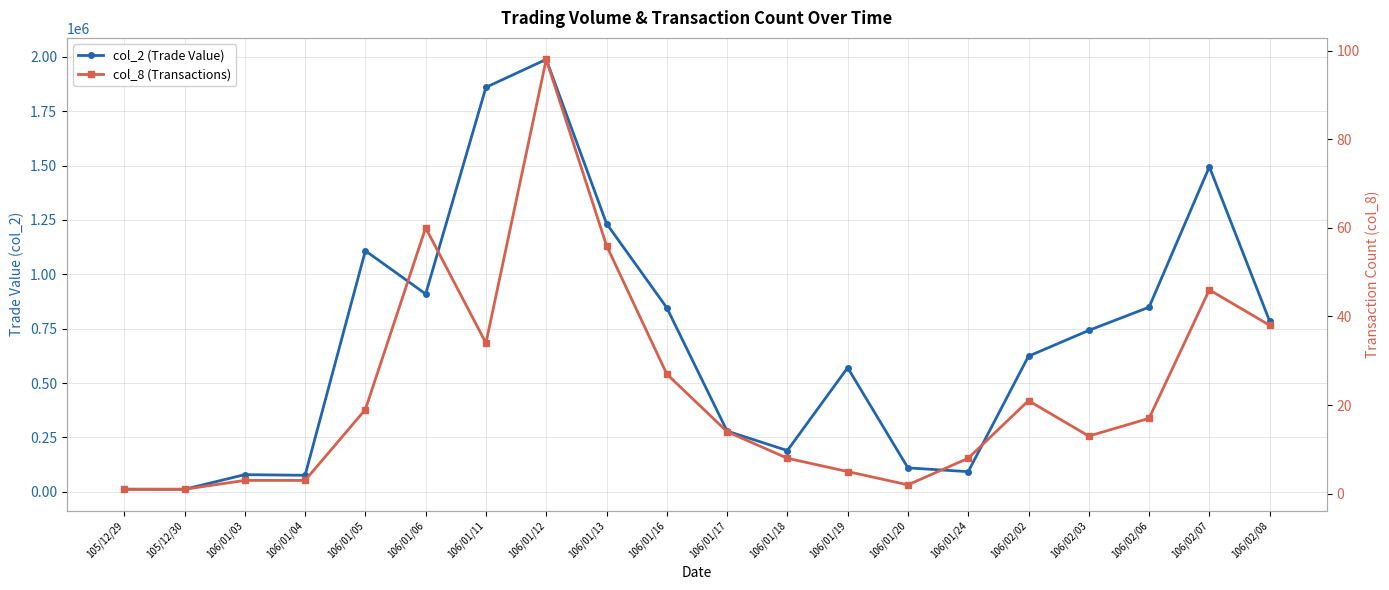

At which label does col_2 (Trade Value) reach its peak?

106/01/12